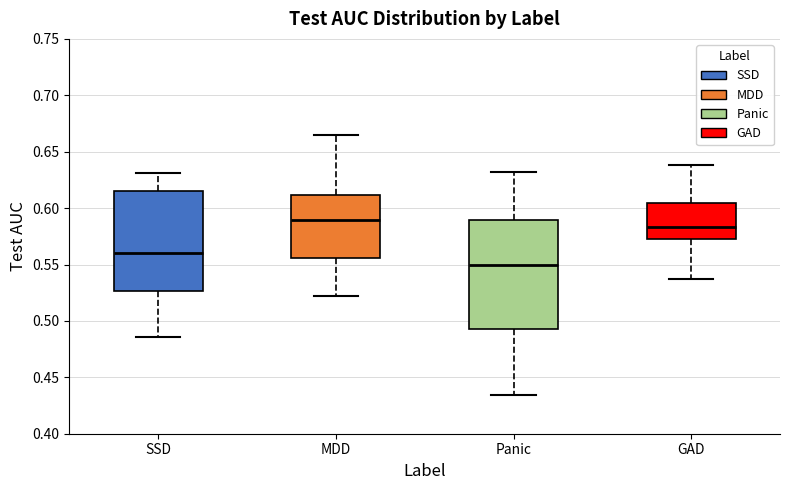

Which box has the lowest median line?

Panic